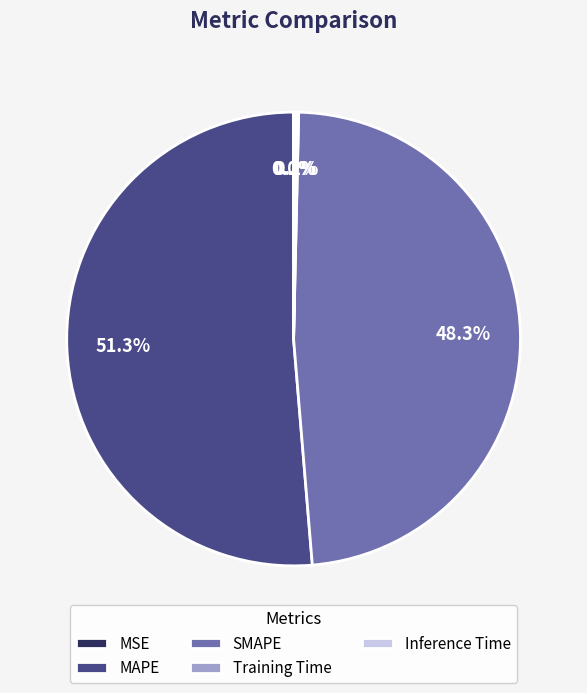

What is the largest slice in the pie chart?

MAPE